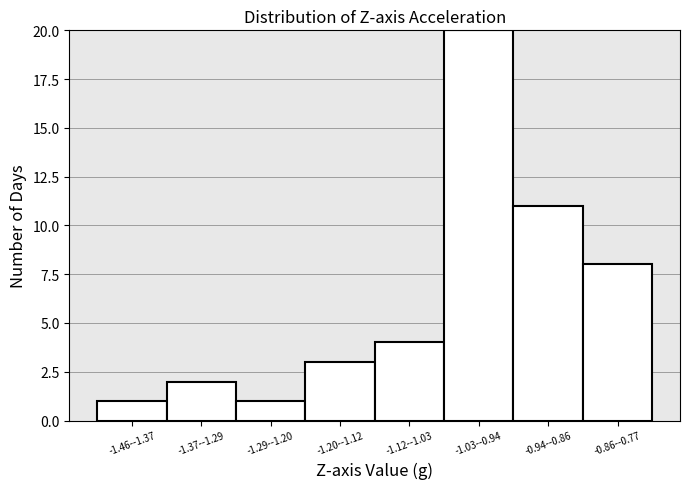

Reading left to right, list all the values displayed in this chart.

-1.46--1.37=1	-1.37--1.29=2	-1.29--1.20=1	-1.20--1.12=3	-1.12--1.03=4	-1.03--0.94=20	-0.94--0.86=11	-0.86--0.77=8